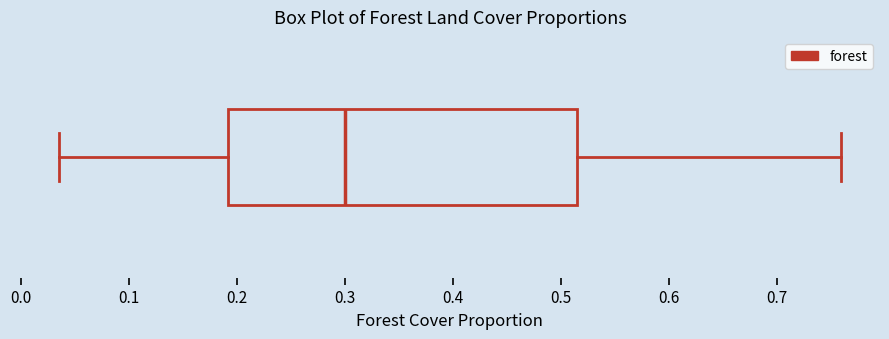

Transcribe this box plot: give where the median line is, the range the box spans, and where the two whiskers end, as read against the x-axis. The values are not printed on the chart, so give them approximately, as read against the axis.

median 0.30, box 0.19 to 0.52, whiskers 0.04 to 0.76